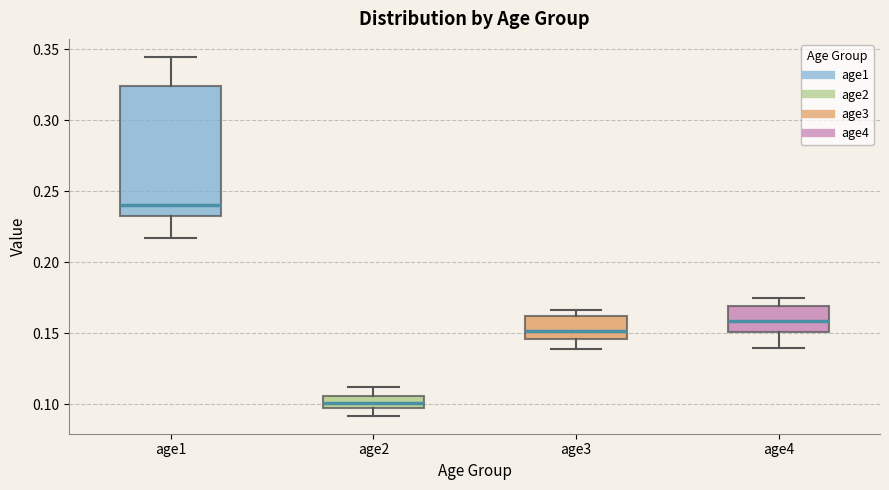

Which box's median line is the highest?

age1